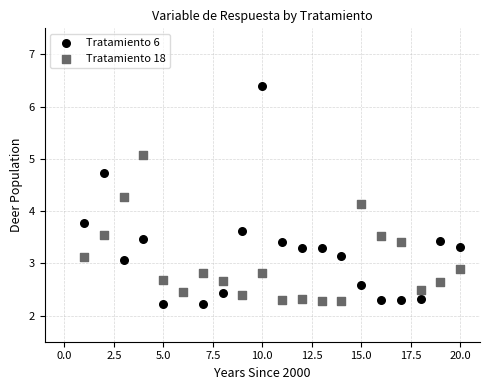

Which series contains the highest Y value?

Tratamiento 6